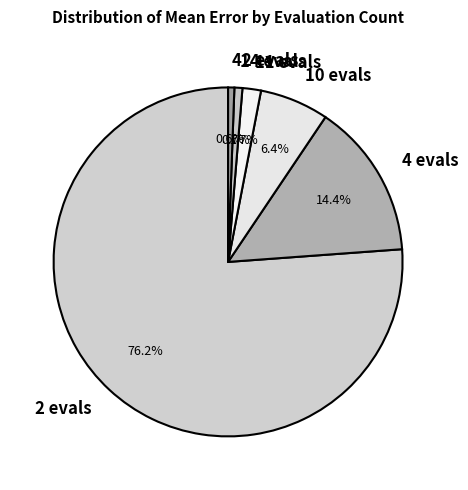

Which category accounts for the majority?

2 evals